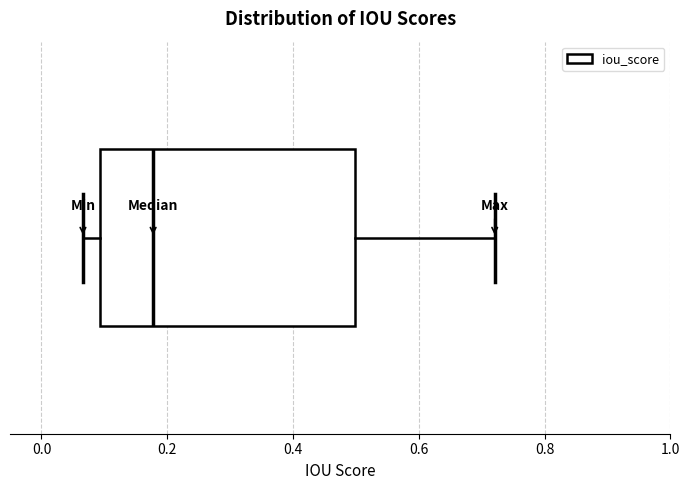

Read this box plot against the x-axis: the position of the median line, the range covered by the box, and the ends of both whiskers. The values are not printed on the chart, so give them approximately, as read against the axis.

median 0.18, box 0.10 to 0.50, whiskers 0.06 to 0.72